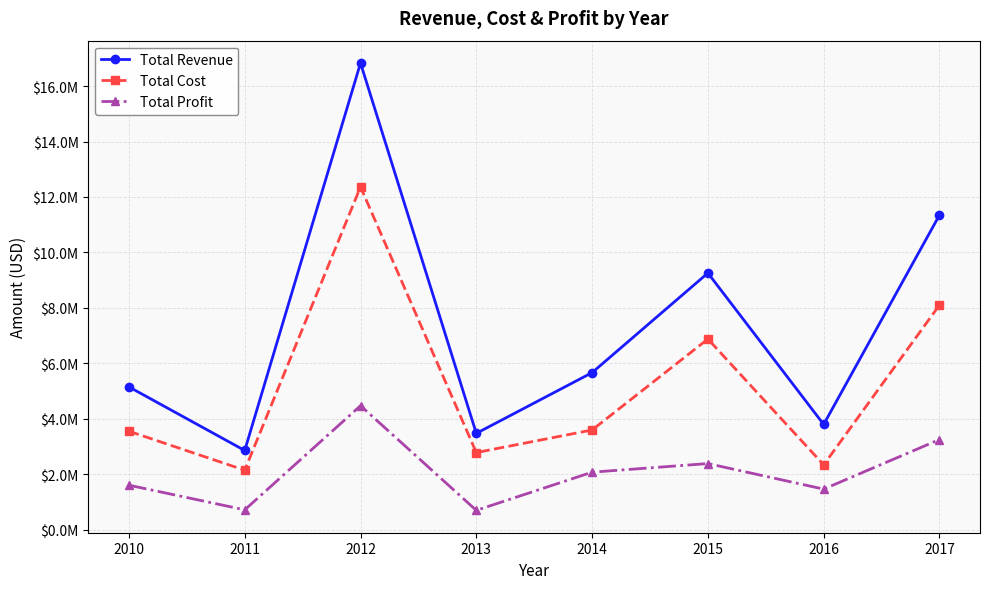

Rank the series by their average value, from lowest to highest.

Total Profit, Total Cost, Total Revenue